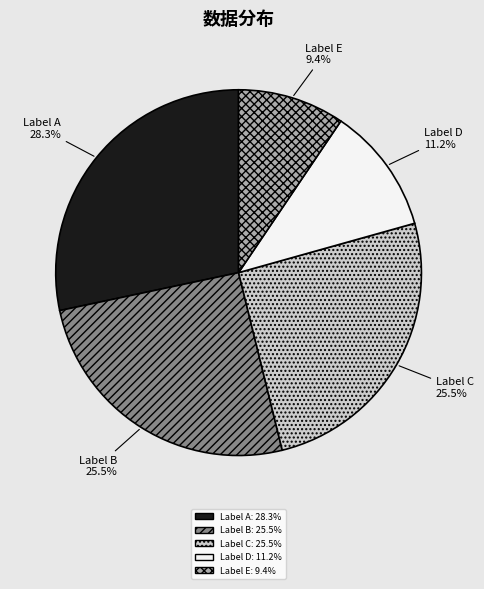

Count the number of slices in the pie.

5